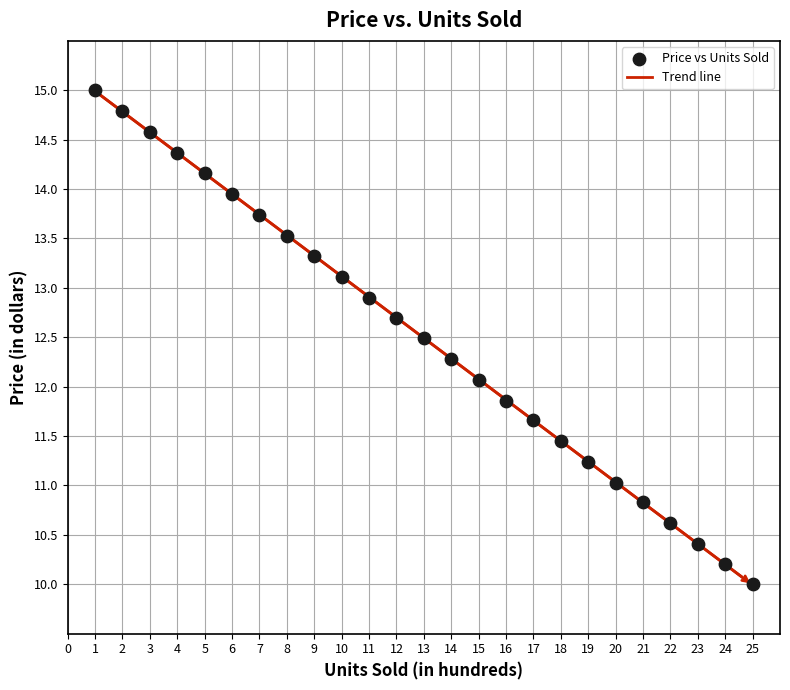

What Y value in the scatter plot is closest to 12?

12.1